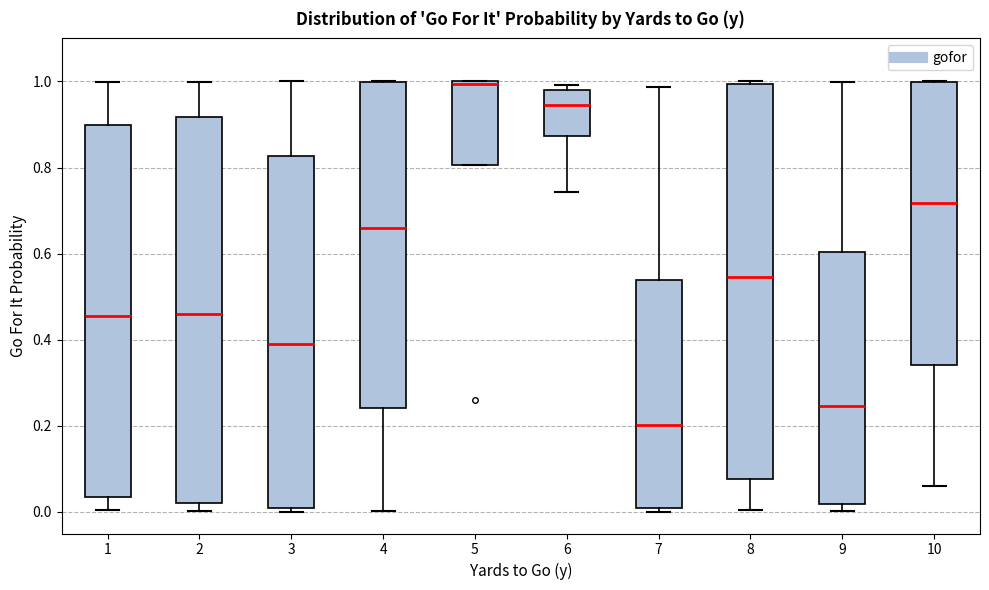

Reading left to right, transcribe this box plot: for each box, give where its median line is, the range the box spans, and where its two whiskers end, as read against the y-axis. The values are not printed on the chart, so give them approximately, as read against the axis.

1: median 0.46, box 0.04 to 0.90, whiskers 0.00 to 1.00
2: median 0.46, box 0.02 to 0.92, whiskers 0.00 to 1.00
3: median 0.40, box 0.00 to 0.82, whiskers 0.00 (just below the box's lower edge) to 1.00
4: median 0.66, box 0.24 to 1.00, whiskers 0.00 to 1.00
5: median 1.00, box 0.80 to 1.00, whiskers 0.80 to 1.00
6: median 0.94, box 0.88 to 0.98, whiskers 0.74 to 1.00
7: median 0.20, box 0.00 to 0.54, whiskers 0.00 (just below the box's lower edge) to 0.98
8: median 0.54, box 0.08 to 1.00, whiskers 0.00 to 1.00
9: median 0.24, box 0.02 to 0.60, whiskers 0.00 to 1.00
10: median 0.72, box 0.34 to 1.00, whiskers 0.06 to 1.00